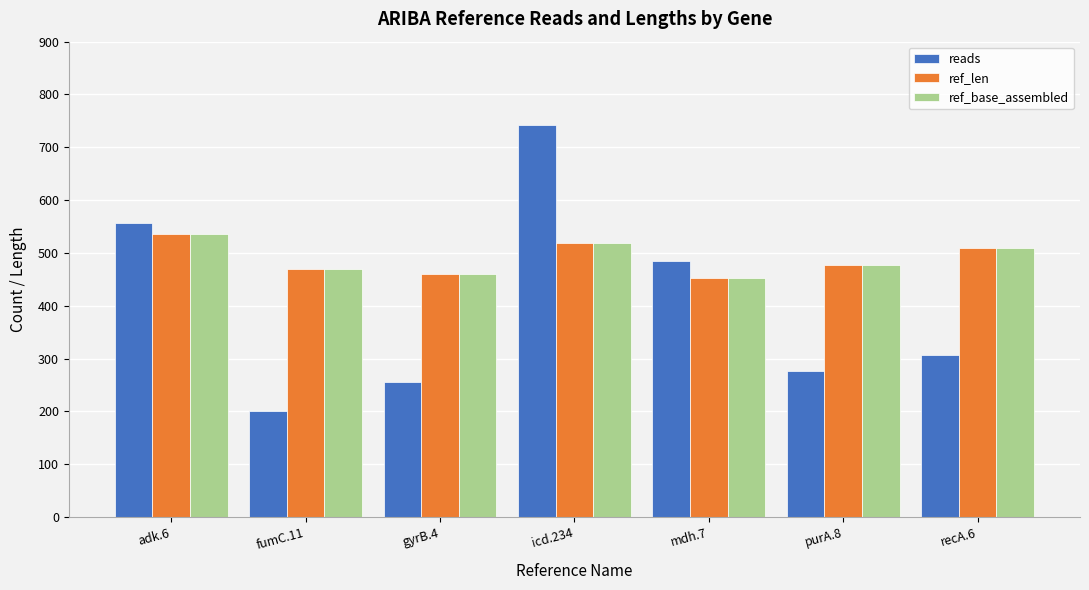

Count the number of categories in the chart.

7